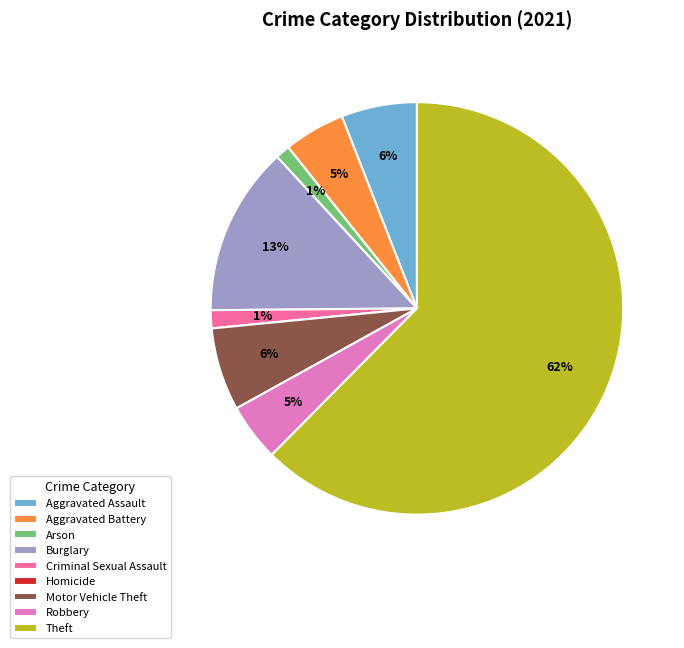

Do Criminal Sexual Assault and Theft together represent more than half of the pie?

Yes